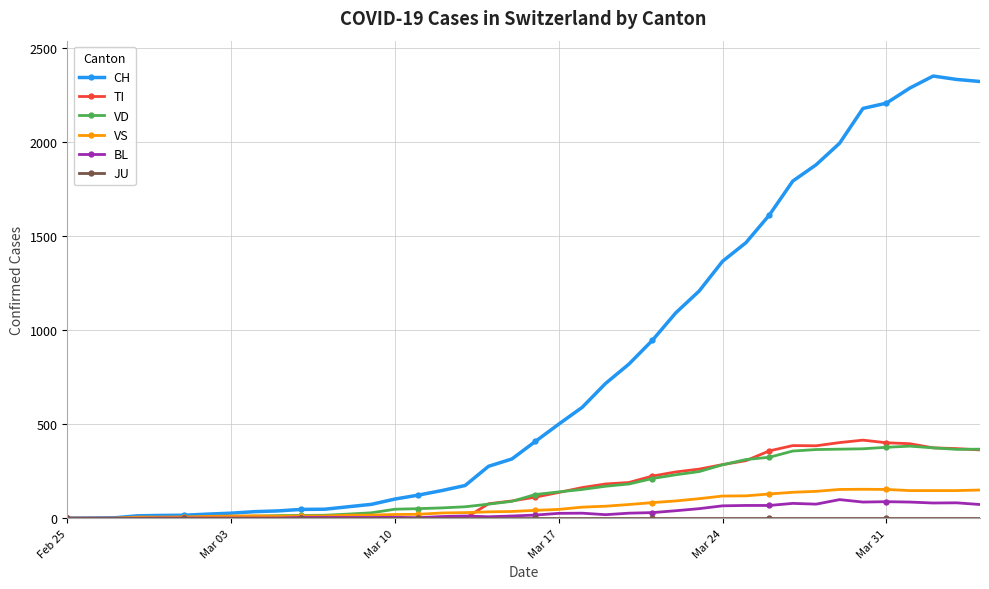

What is the maximum value shown in the chart?

2349